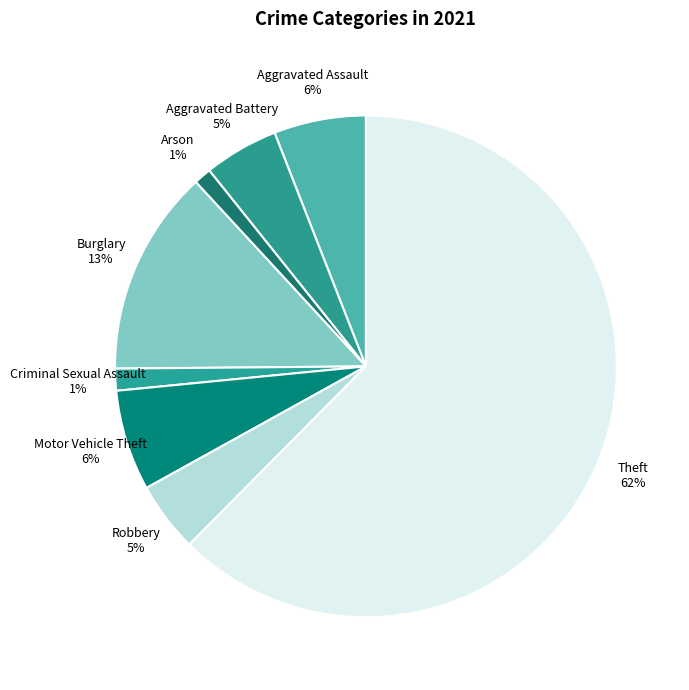

Which slice is the largest?

Theft